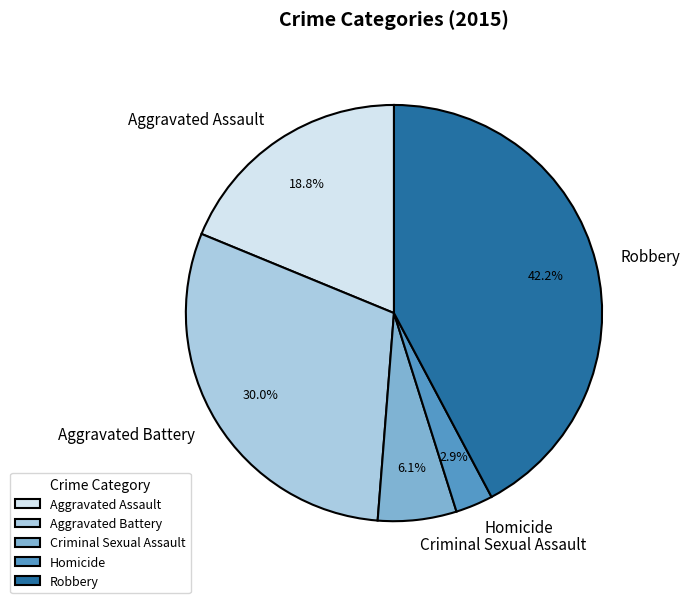

Is the sum of Criminal Sexual Assault and Aggravated Assault greater than half?

No